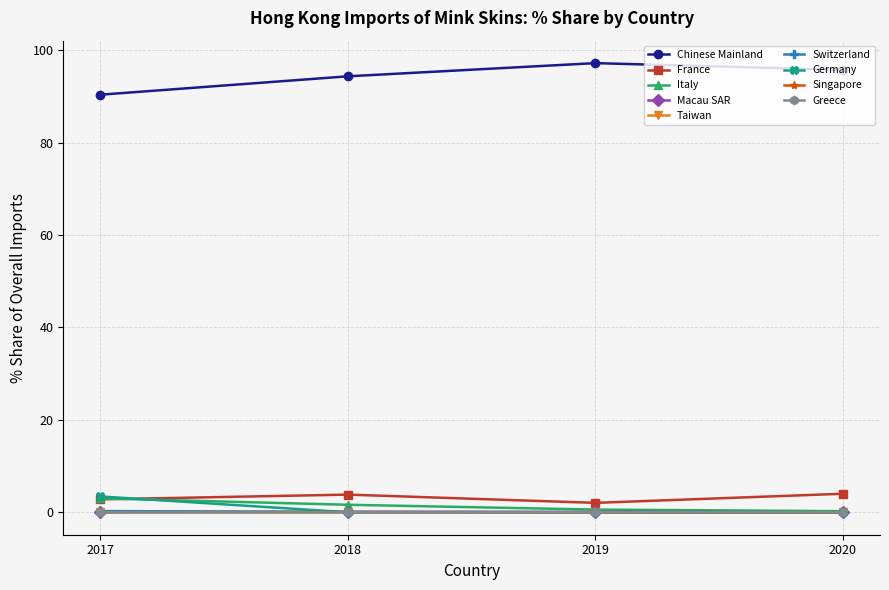

What is the highest value of the Chinese Mainland series?

97.2